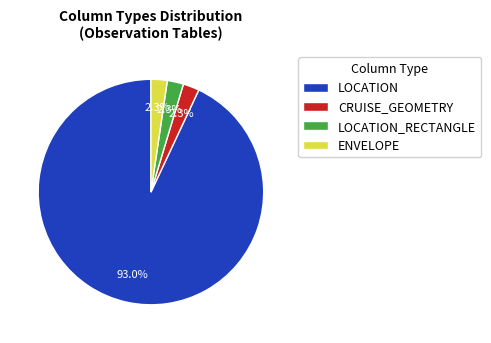

Is the sum of ENVELOPE and LOCATION greater than half?

Yes